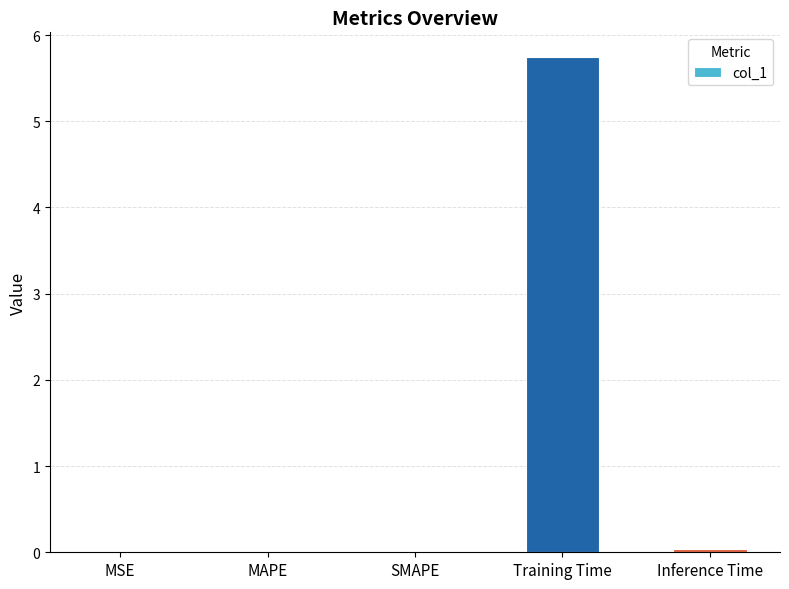

Between SMAPE and Training Time, which is larger?

Training Time